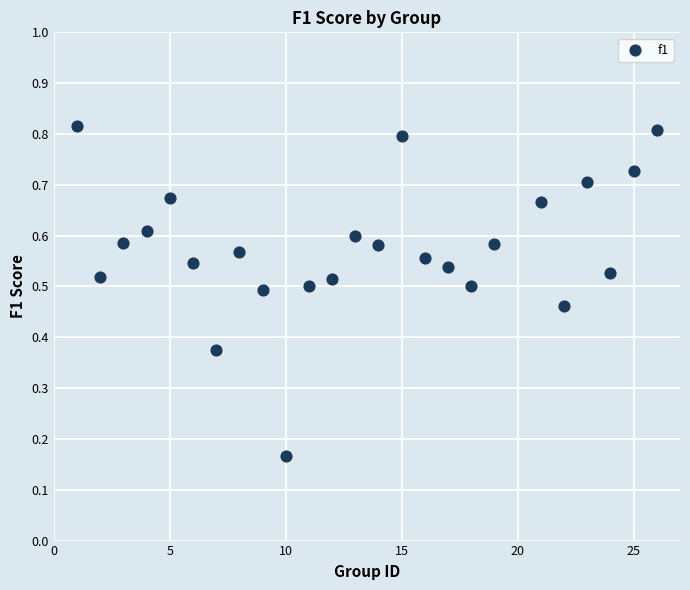

What is the range of X values (max minus min)?

25.0